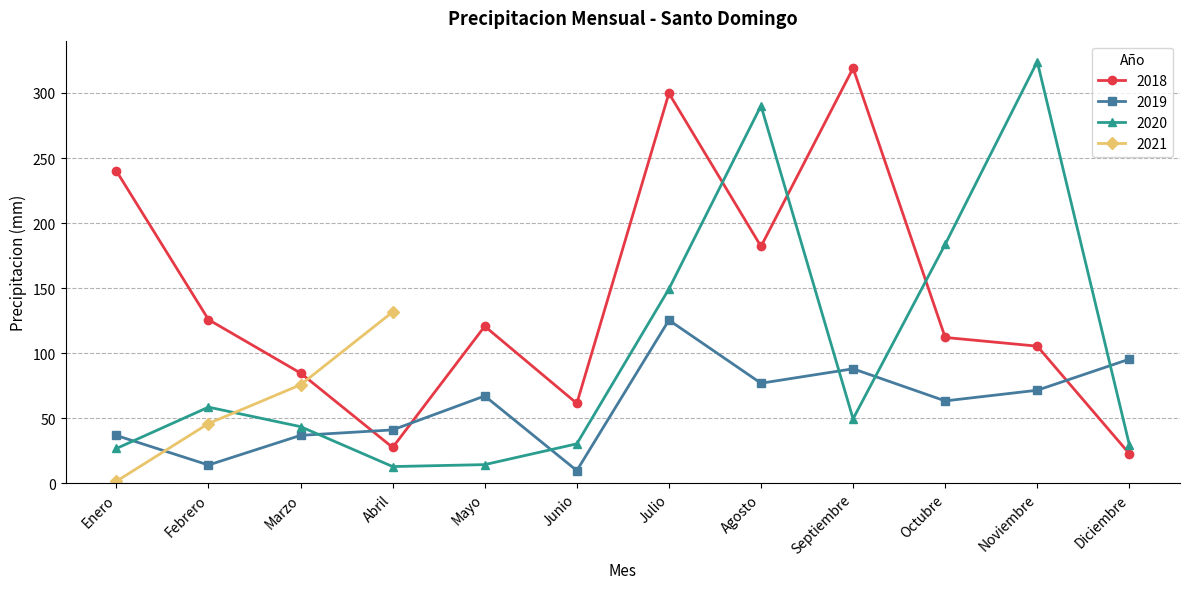

True or false: 2018 and 2020 cross at least once.

True